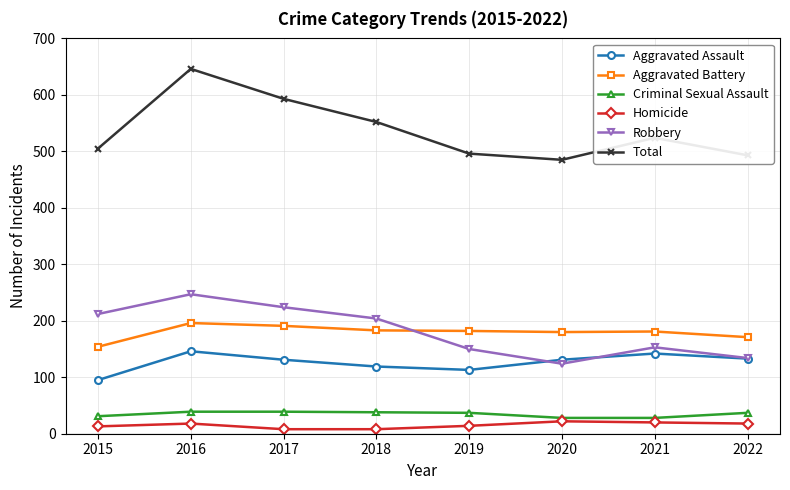

Where is the first local maximum for Total?

2016